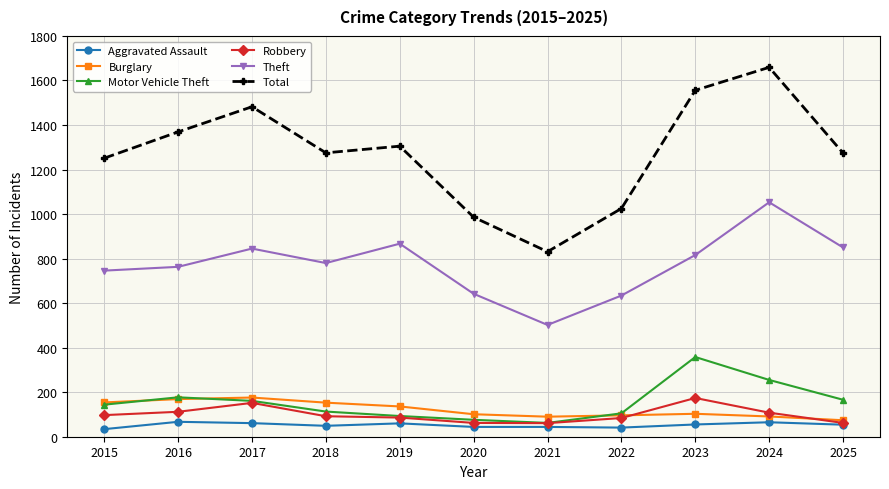

What is the approximate value of Burglary at 2020?

101